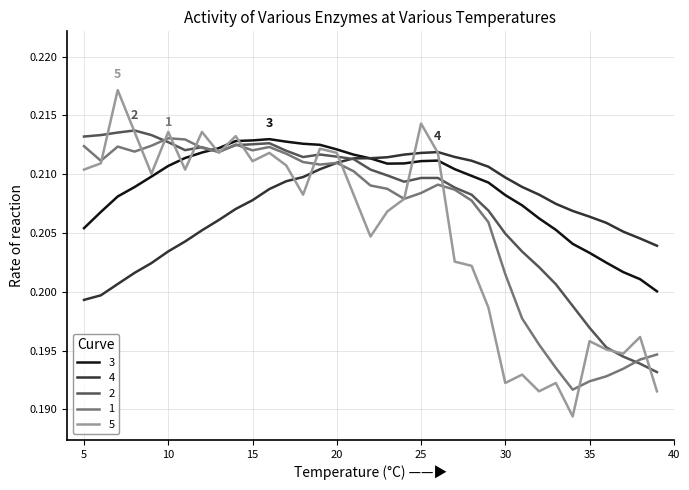

How many series are shown in this chart?

5